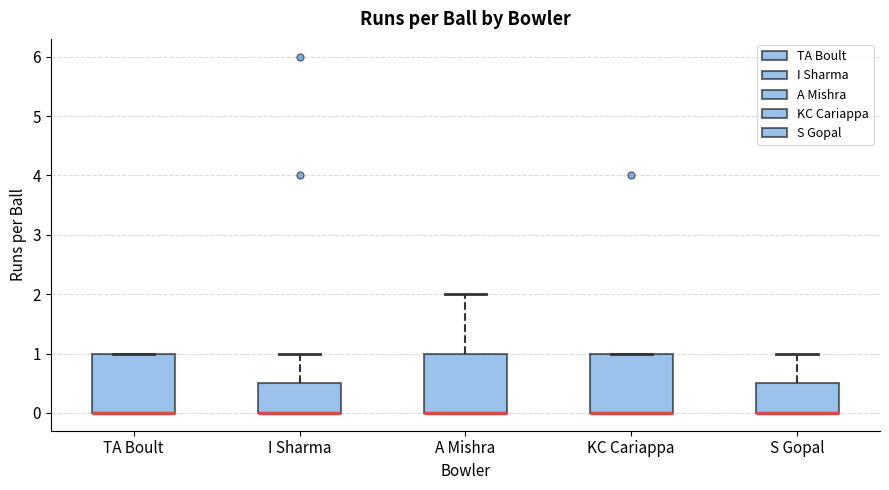

Reading left to right, read every box against the y-axis: the position of its median line, the range the box covers, and the ends of its whiskers. The values are not printed on the chart, so give them approximately, as read against the axis.

TA Boult: median 0.0 (drawn on the box's lower edge), box 0.0 to 1.0, whiskers 0.0 to 1.0
I Sharma: median 0.0 (drawn on the box's lower edge), box 0.0 to 0.5, whiskers 0.0 to 1.0
A Mishra: median 0.0 (drawn on the box's lower edge), box 0.0 to 1.0, whiskers 0.0 to 2.0
KC Cariappa: median 0.0 (drawn on the box's lower edge), box 0.0 to 1.0, whiskers 0.0 to 1.0
S Gopal: median 0.0 (drawn on the box's lower edge), box 0.0 to 0.5, whiskers 0.0 to 1.0